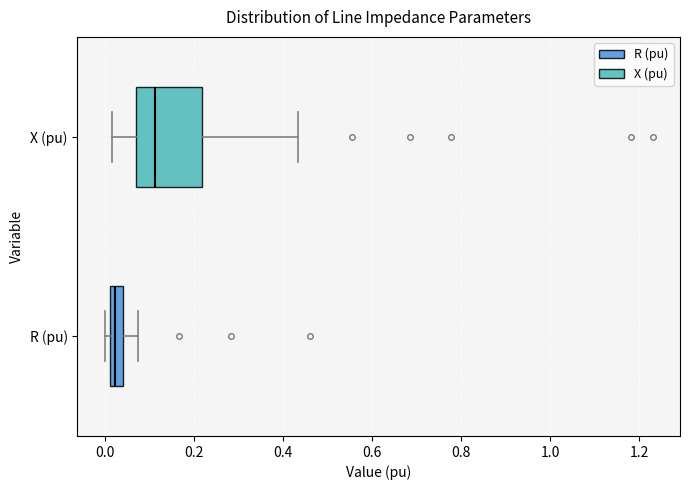

Where is the right edge of the box for R (pu) on the x-axis? The values are not printed on the chart, so give them approximately, as read against the axis.

0.04